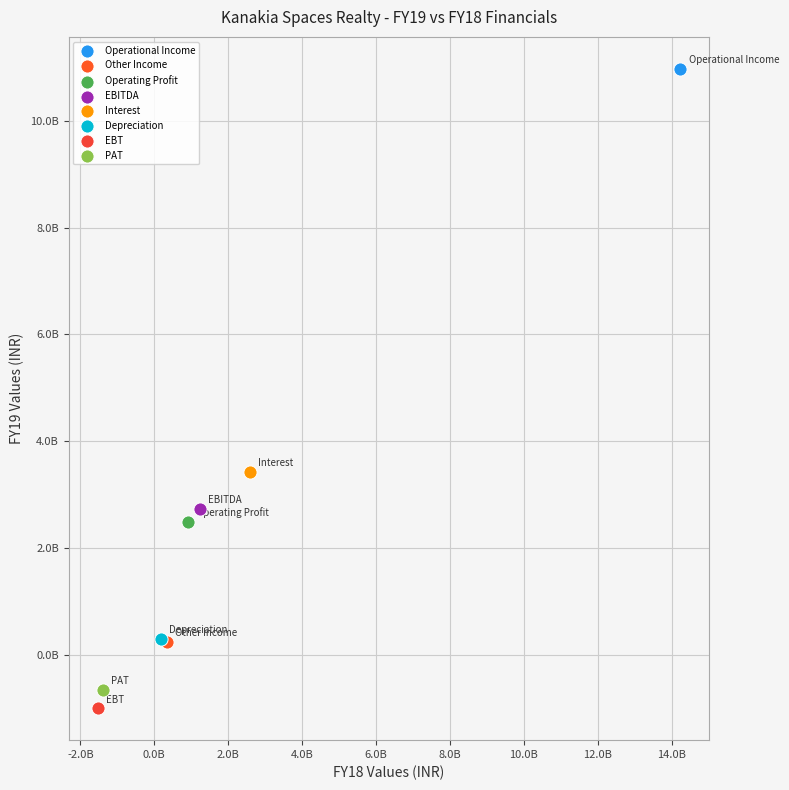

Which series contains the lowest Y value?

EBT